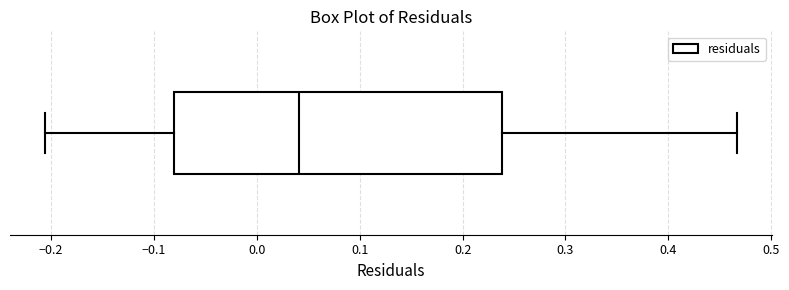

Transcribe this box plot: give where the median line is, the range the box spans, and where the two whiskers end, as read against the x-axis. The values are not printed on the chart, so give them approximately, as read against the axis.

median 0.04, box -0.08 to 0.24, whiskers -0.21 to 0.47